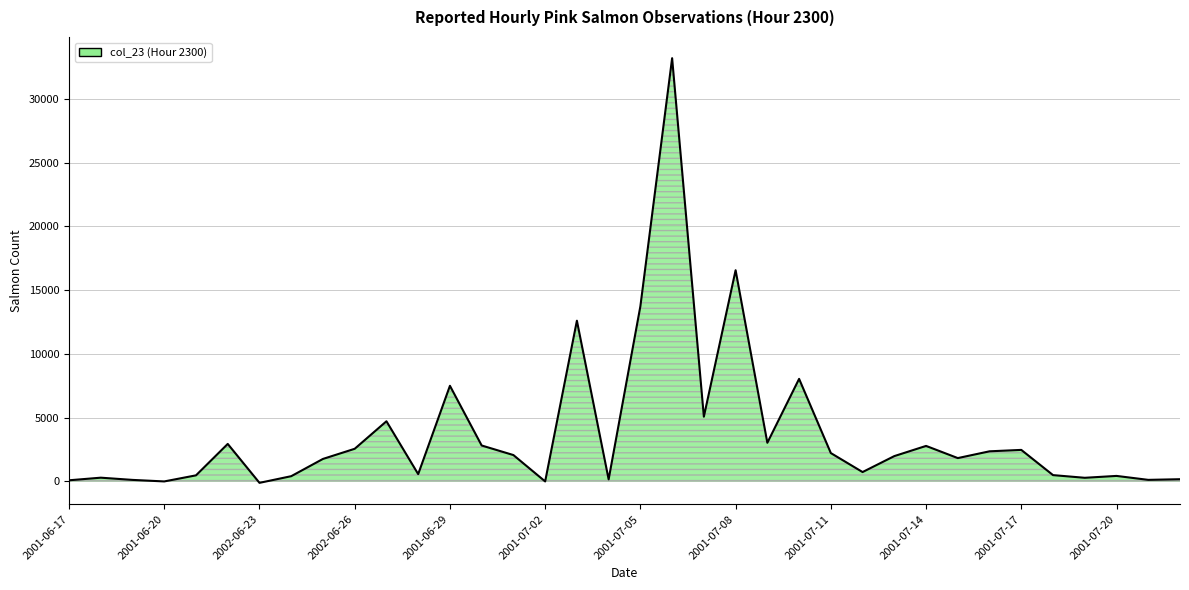

Does the chart have visible grid lines?

Yes